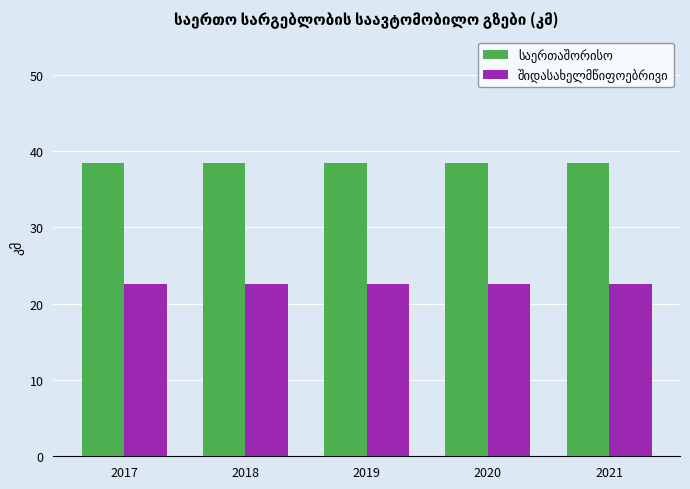

What is the maximum value shown in the chart?

38.4